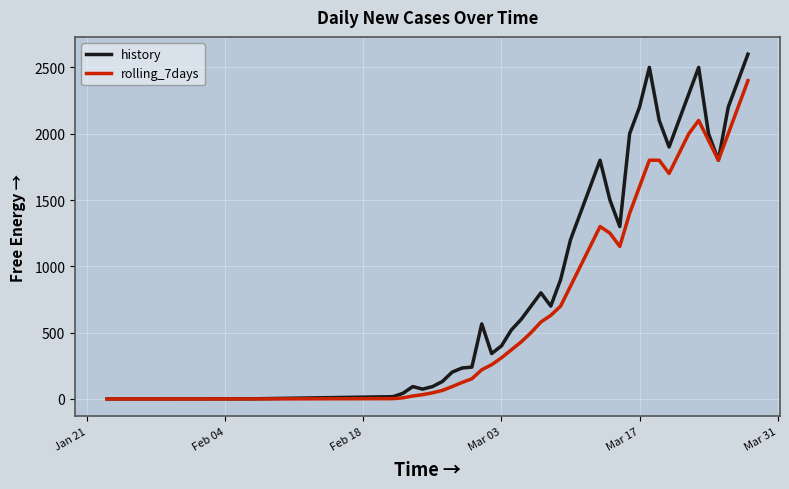

How many distinct data groups are displayed?

2